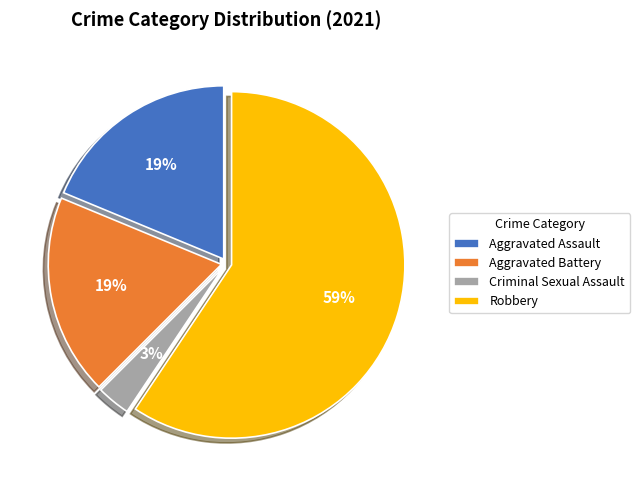

Do Criminal Sexual Assault and Aggravated Battery together represent more than half of the pie?

No